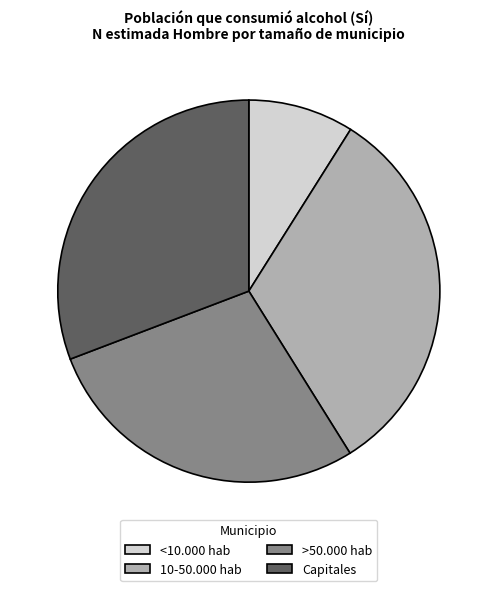

How many slices are in this pie chart?

4